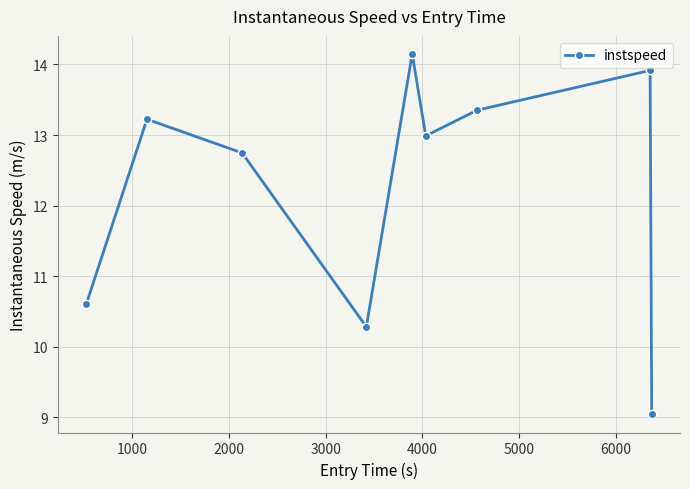

What is the maximum value shown in the chart?

14.1